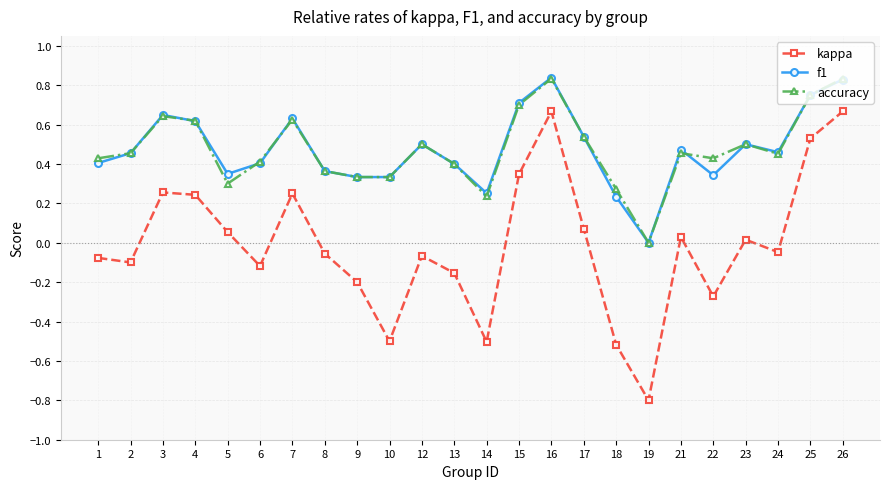

Is the value of kappa at 10 greater than the value of f1 at 23?

No